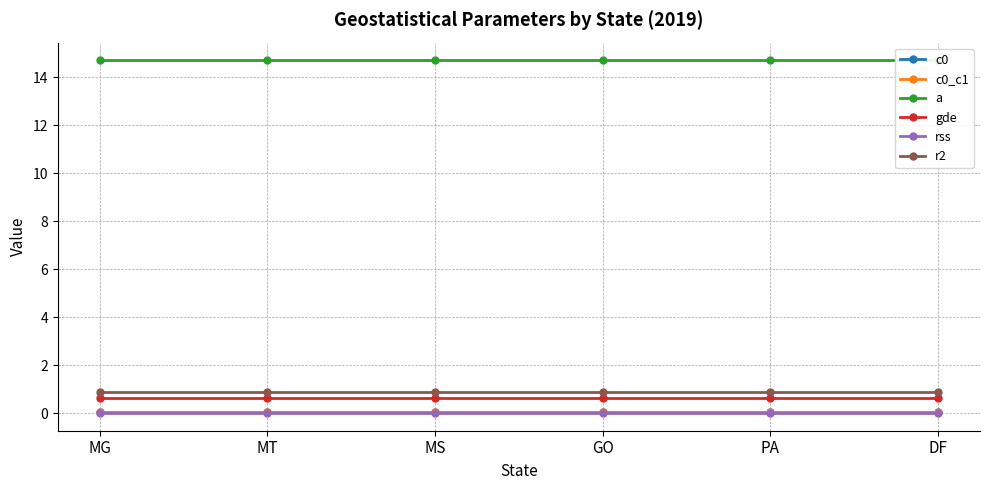

At which category is the sum across all series the highest?

MG